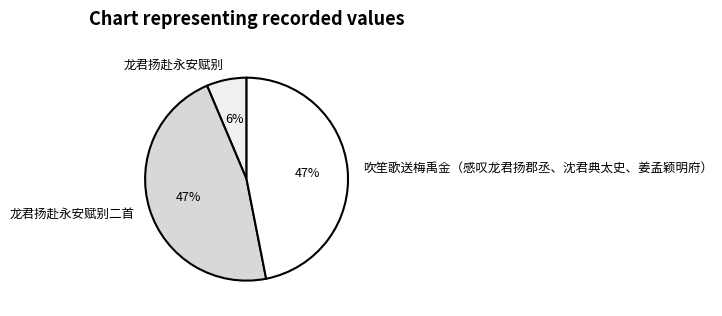

To the nearest percent, what is the difference between the largest and smallest slice percentages?

41%